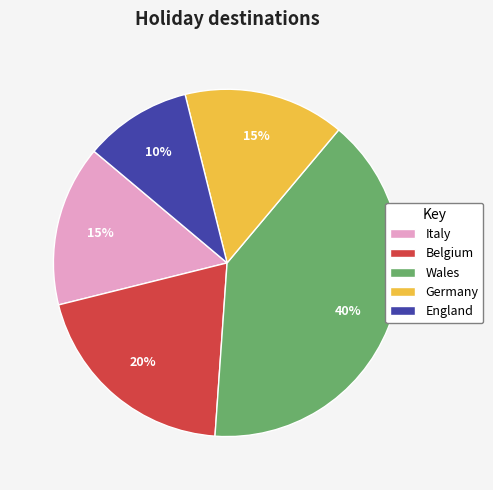

What percentage is the England slice, to the nearest percent?

10%